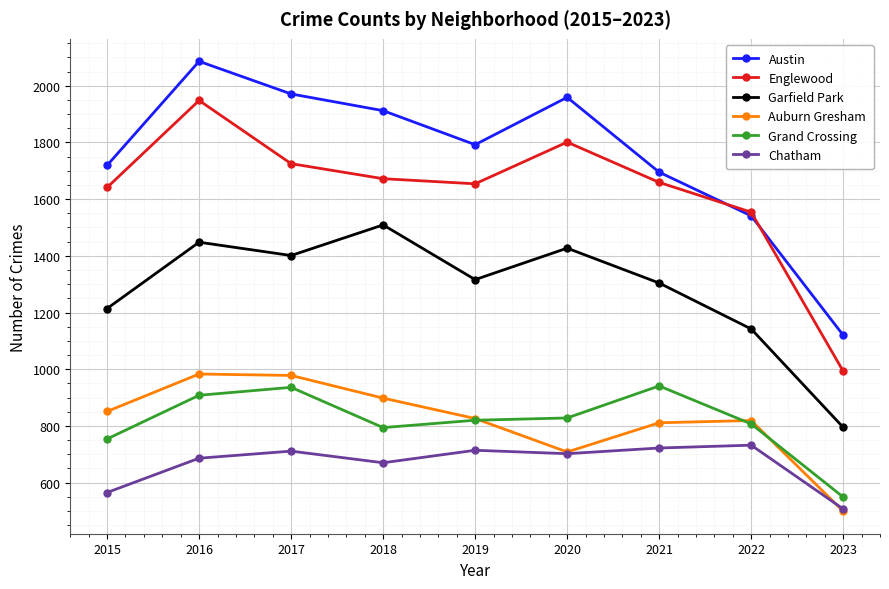

What is the difference between the highest and lowest values at 2019?

1078